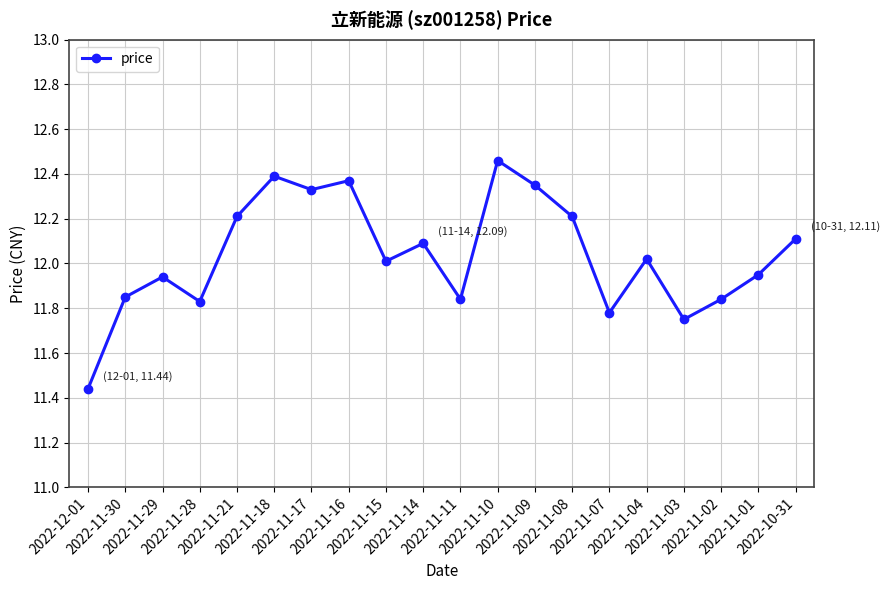

How many categories are shown in the chart?

20